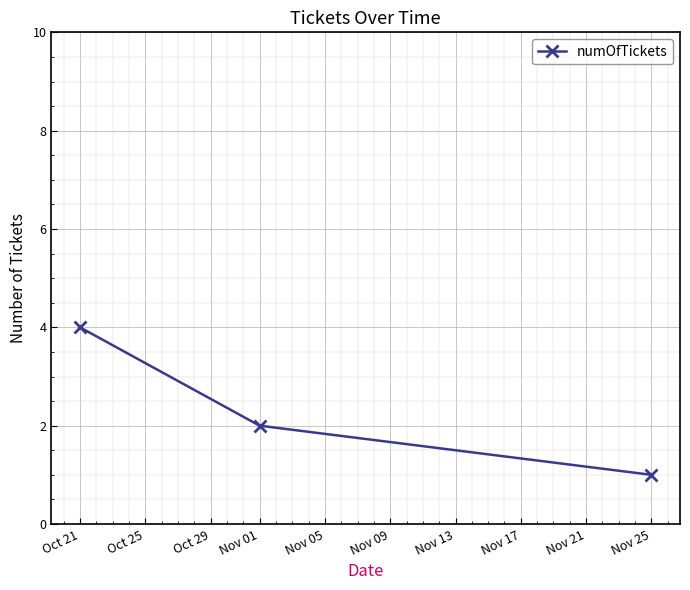

Is it true that the value at Oct 21 is 4?

True